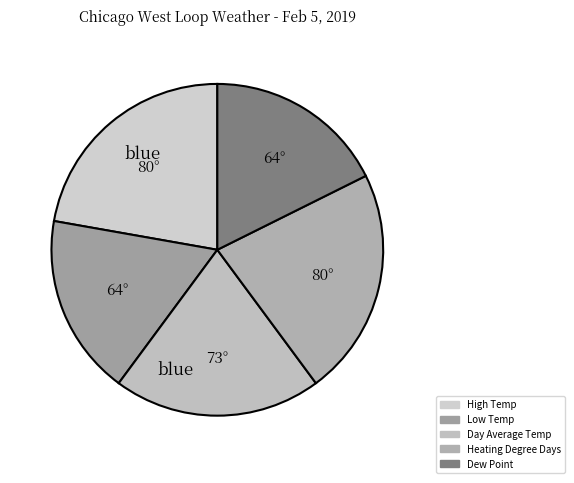

Is it true that Dew Point is 10% of the pie?

False